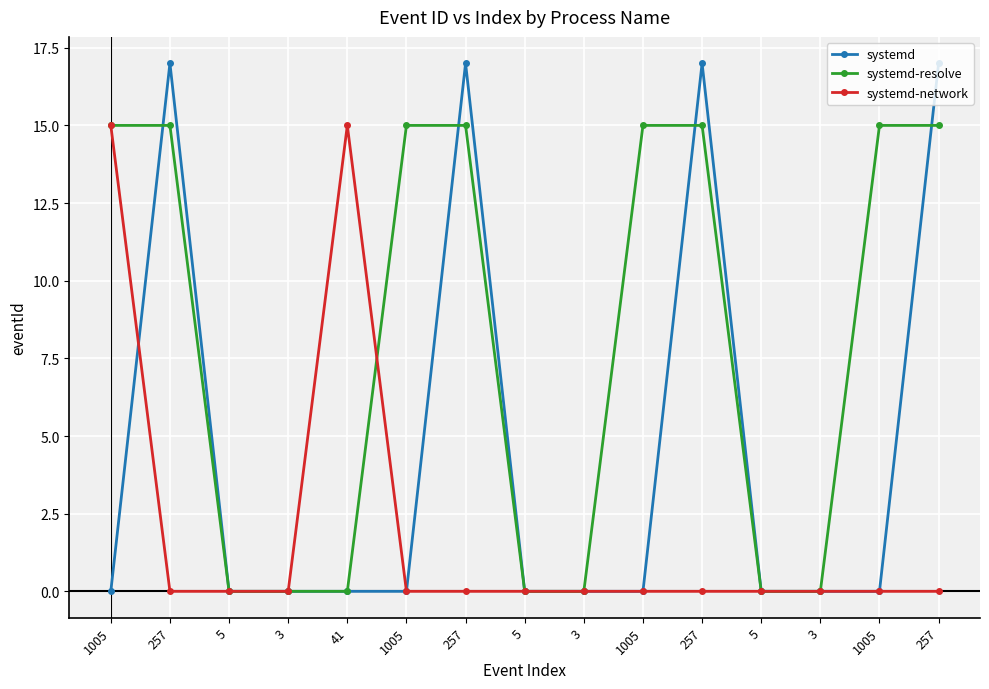

Does the chart have visible grid lines?

Yes